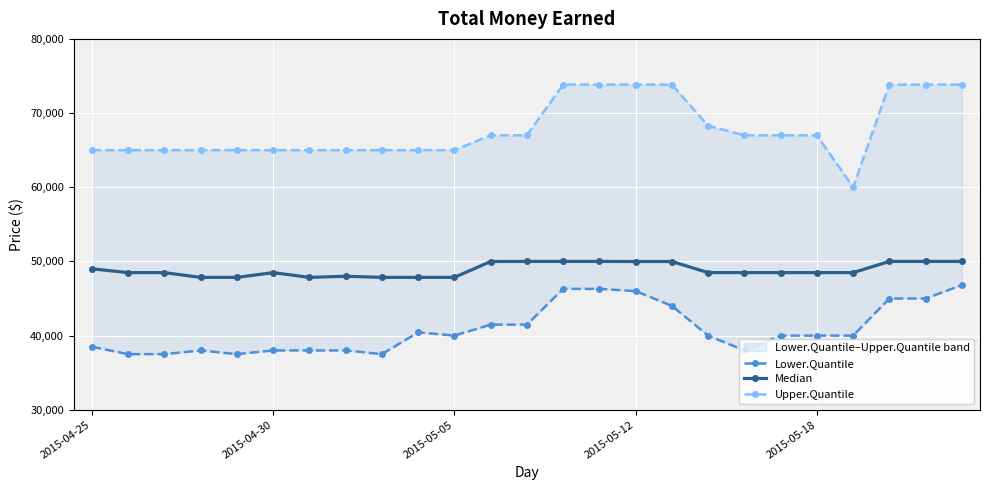

True or false: Lower.Quantile and Median cross at least once.

False